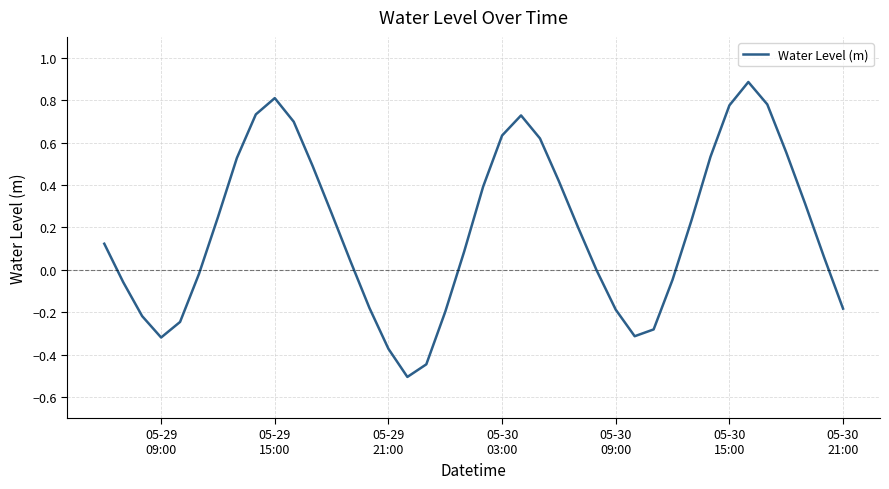

What is the difference between the maximum and minimum values?

1.4